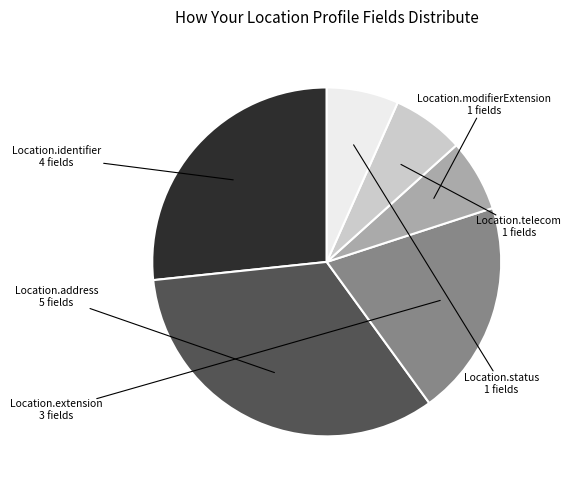

Does Location.status represent more than half of the total?

No